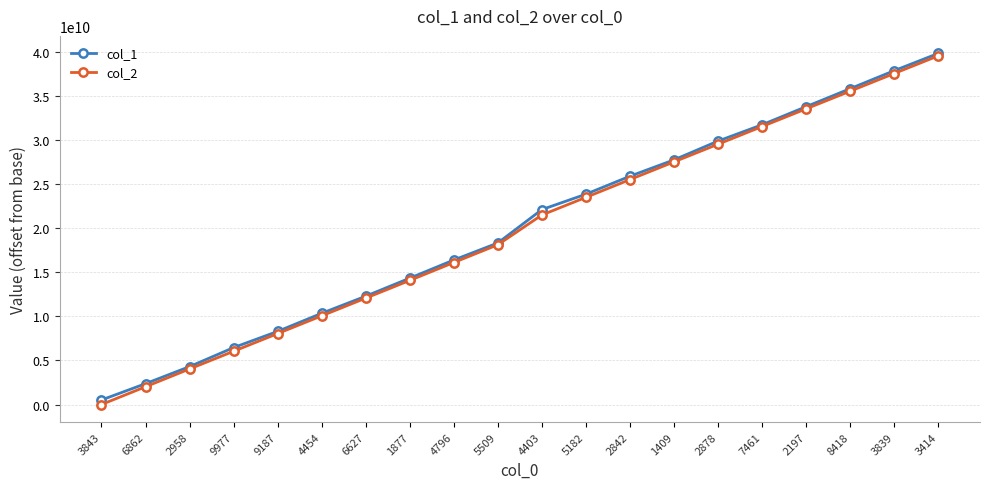

Does the chart have visible grid lines?

Yes